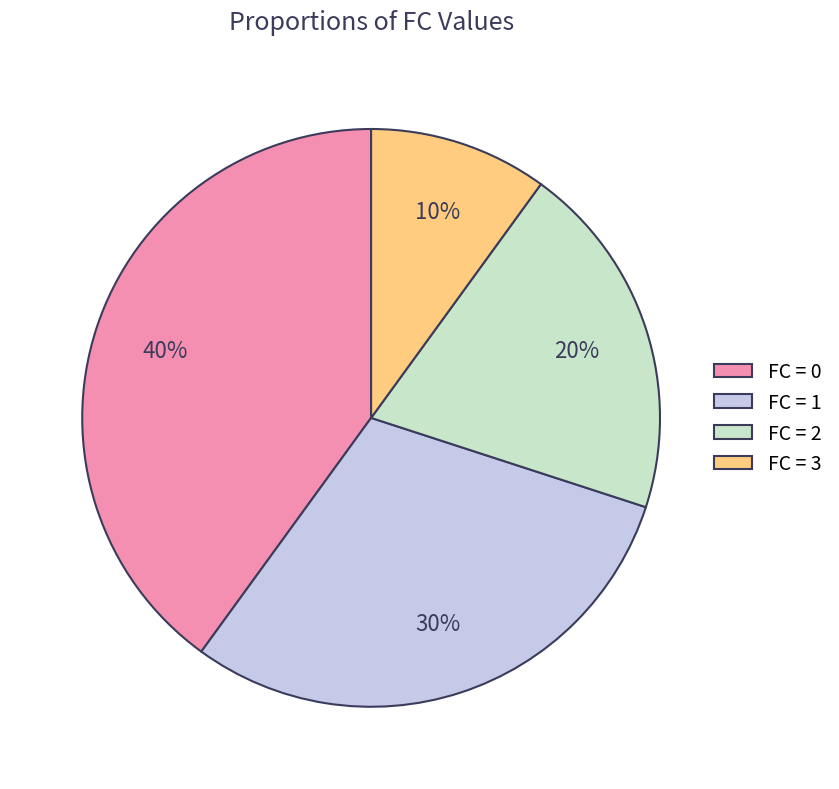

Rank the categories by value from lowest to highest.

FC = 3, FC = 2, FC = 1, FC = 0